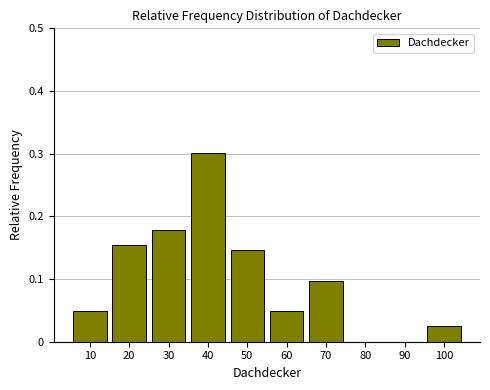

Which has a higher value, 10 or 80?

10